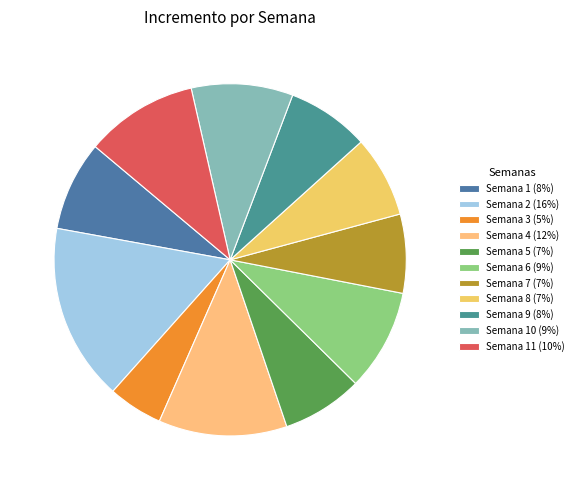

Which category has the smallest portion of the pie?

Semana 3 (5%)